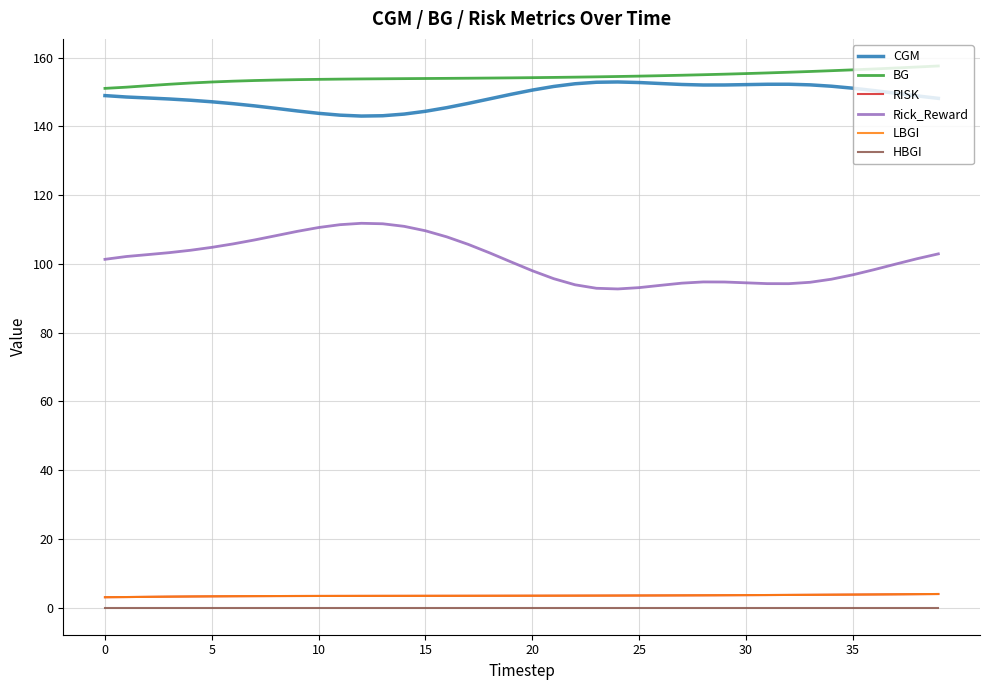

Does the chart display data point markers on the line(s)?

No